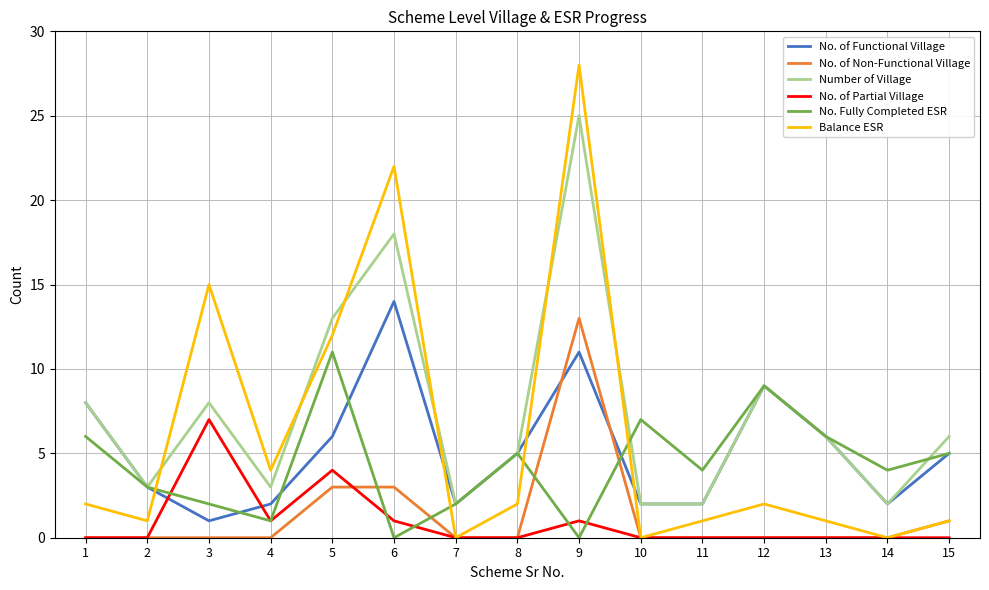

What is the spread (max minus min) of values at 13?

6